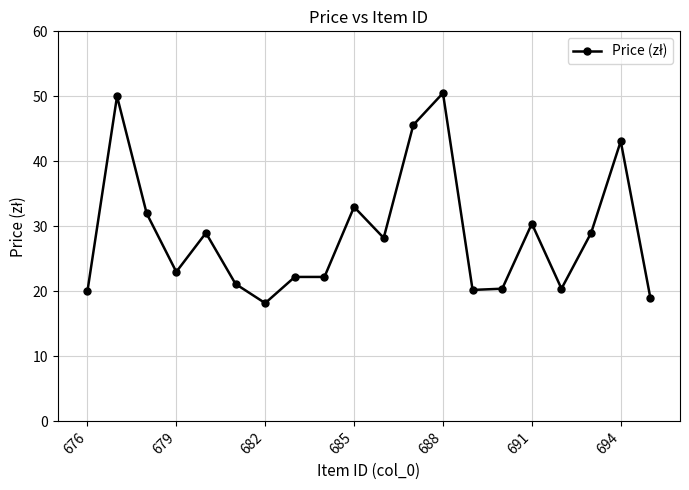

What is the maximum value shown in the chart?

50.5